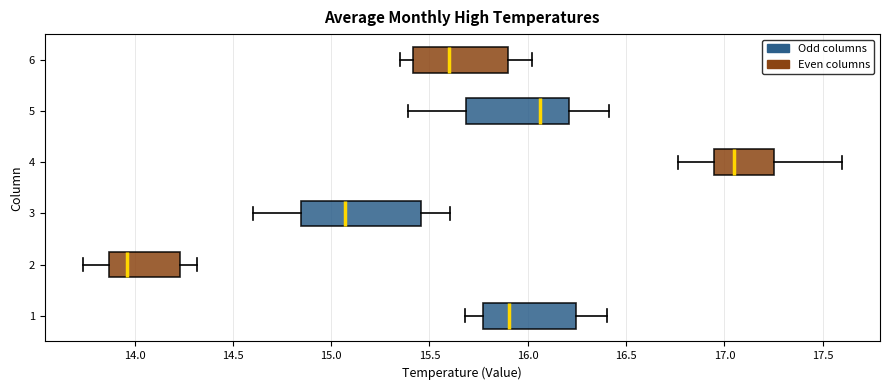

Comparing the boxes themselves (not the whiskers), which one is the widest?

3